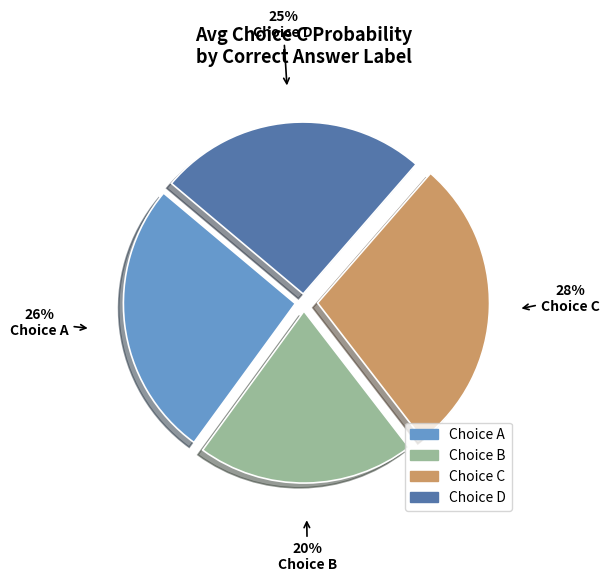

To the nearest percent, what is the difference between the largest and smallest slice percentages?

8%